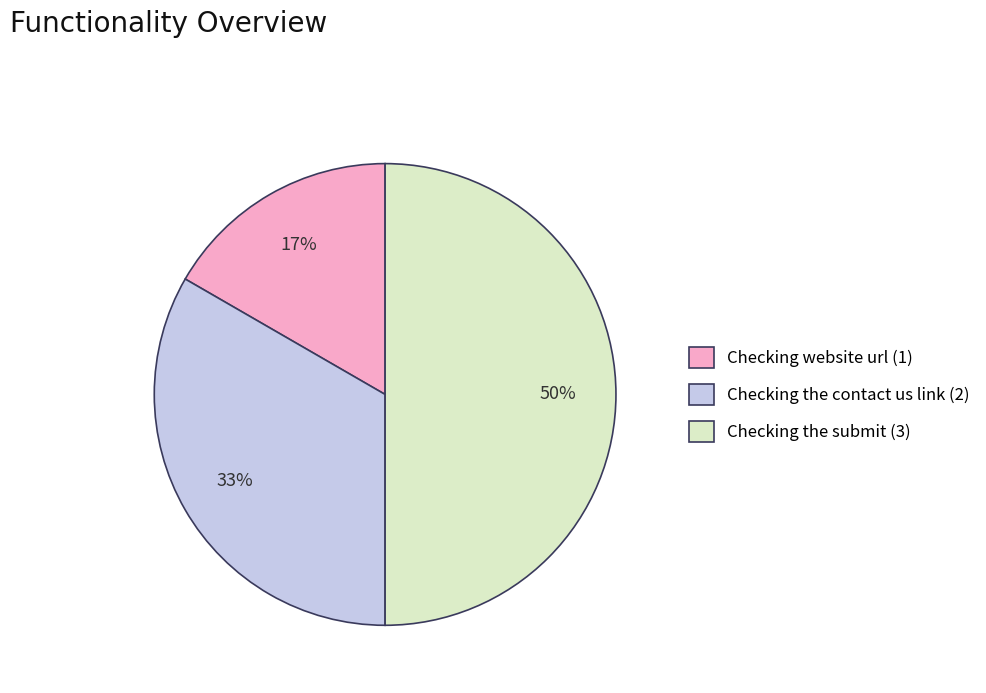

Count the number of slices in the pie.

3